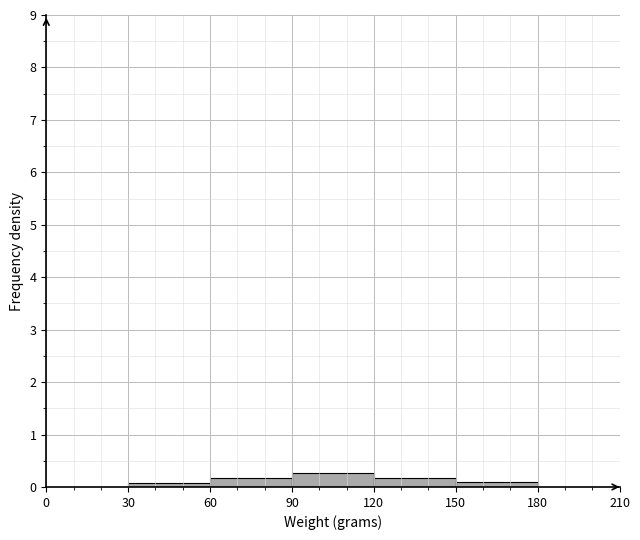

Reading left to right, list every bar in this chart as the range it spans on the x-axis followed by its height. The values are not printed on the chart, so give them approximately, as read against the axis.

0 to 30: 0
30 to 60: under 0.1
60 to 90: 0.2
90 to 120: 0.3
120 to 150: 0.2
150 to 180: 0.1
180 to 210: 0